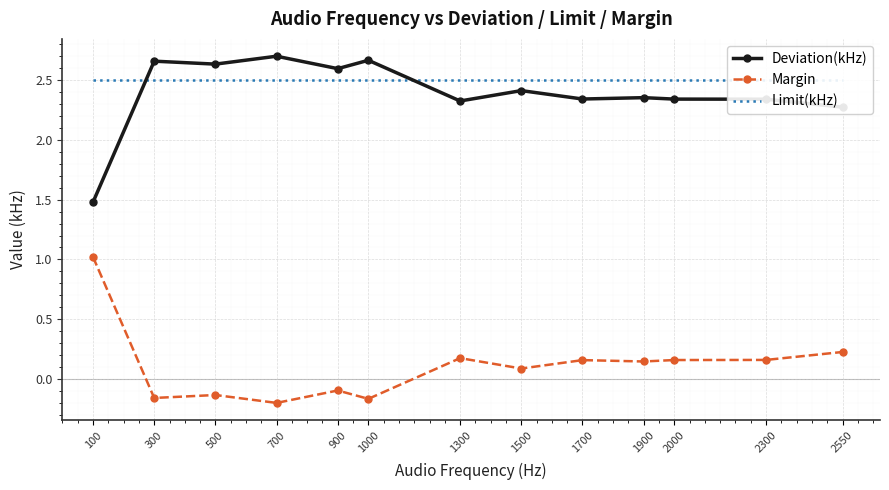

In Margin, how many points are lower than both neighbors (excluding endpoints)?

5